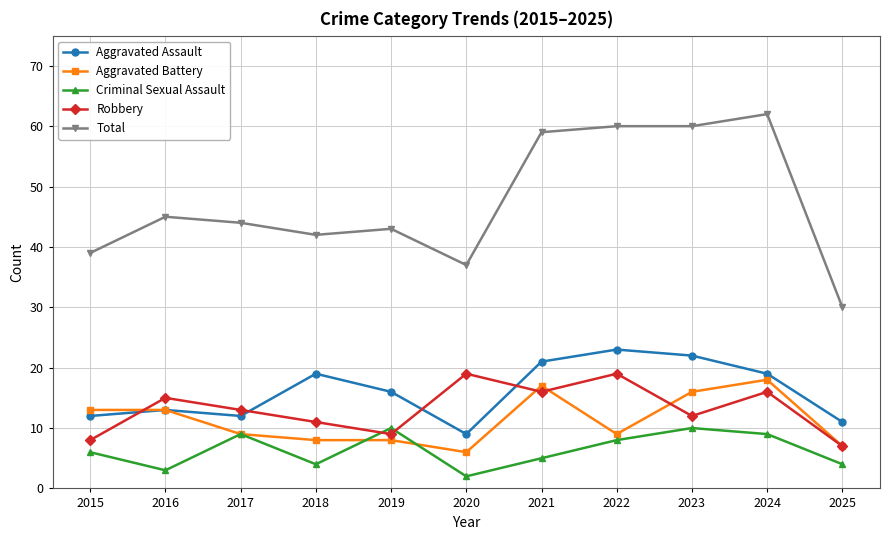

Reading left to right, what are all the values shown in this chart?

Aggravated Assault: 12	13	12	19	16	9	21	23	22	19	11
Aggravated Battery: 13	13	9	8	8	6	17	9	16	18	7
Criminal Sexual Assault: 6	3	9	4	10	2	5	8	10	9	4
Robbery: 8	15	13	11	9	19	16	19	12	16	7
Total: 39	45	44	42	43	37	59	60	60	62	30